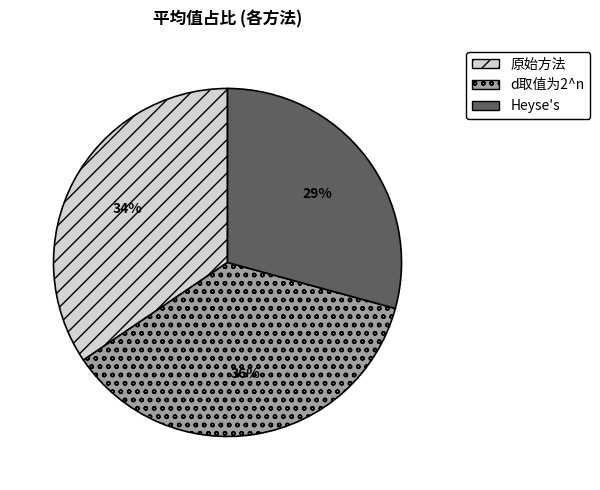

Between d取值为2^n and Heyse's, which is larger?

d取值为2^n